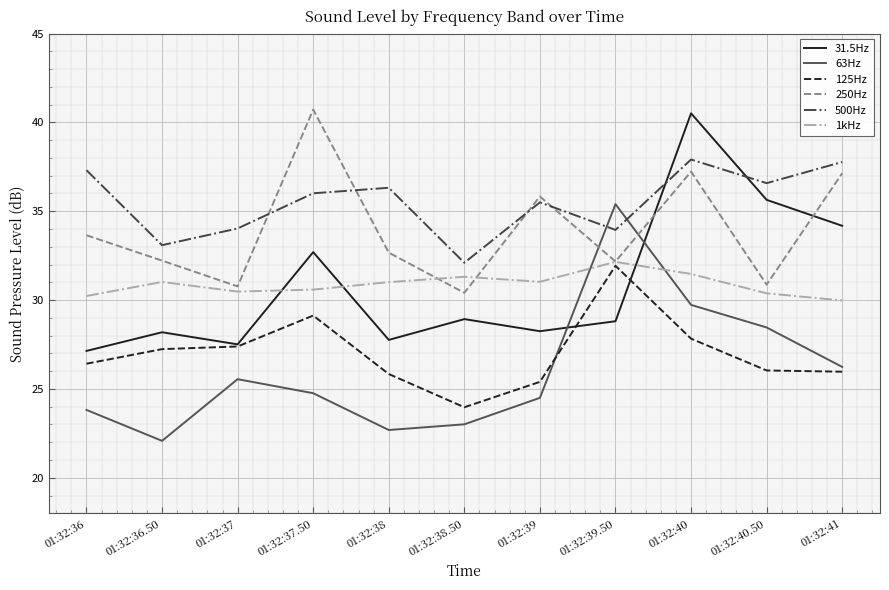

Is the value of 31.5Hz at 01:32:37.50 greater than the value of 125Hz at 01:32:40?

Yes